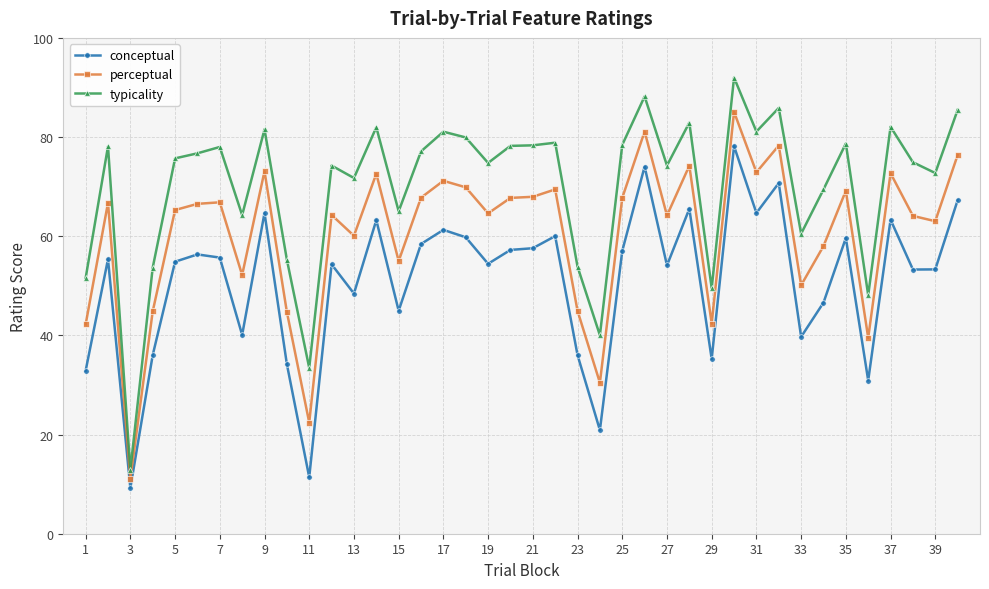

True or false: perceptual has more than 2 points higher than both neighbors.

True